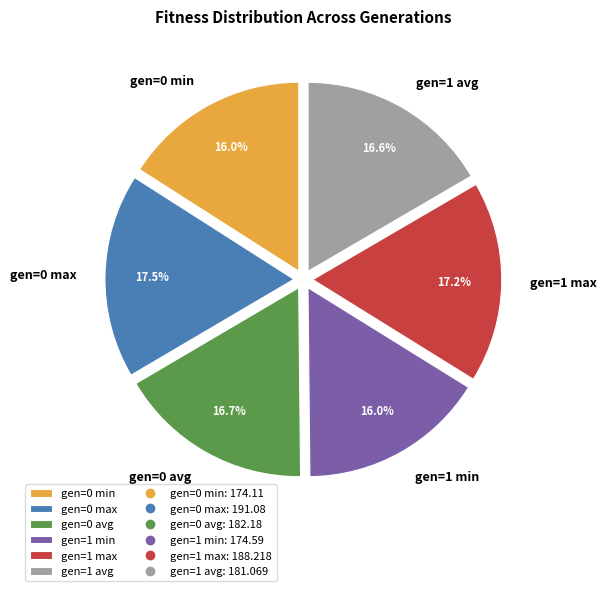

To the nearest percent, what portion does gen=1 avg represent?

17%